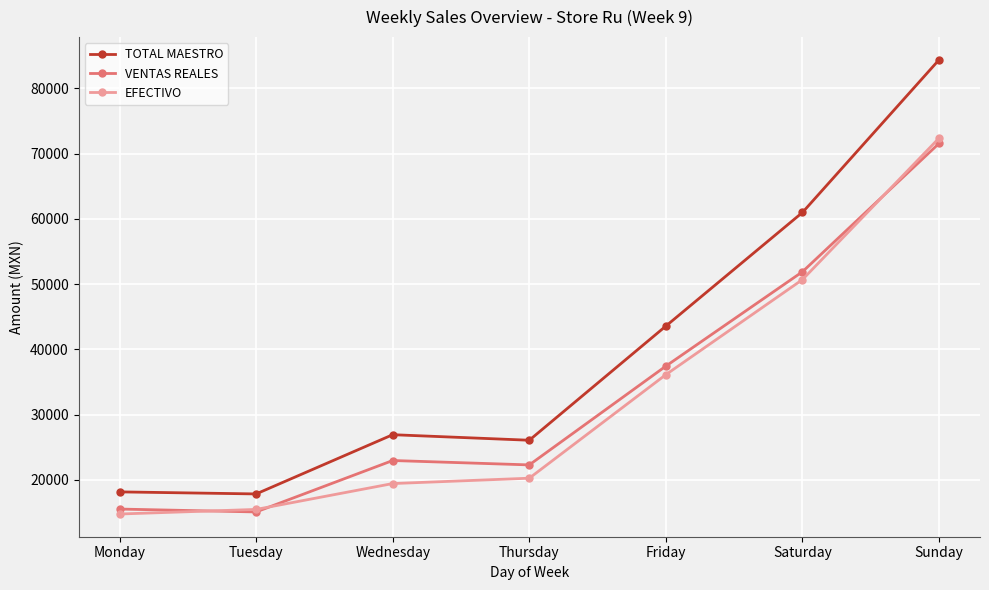

True or false: TOTAL MAESTRO and EFECTIVO cross at least once.

False